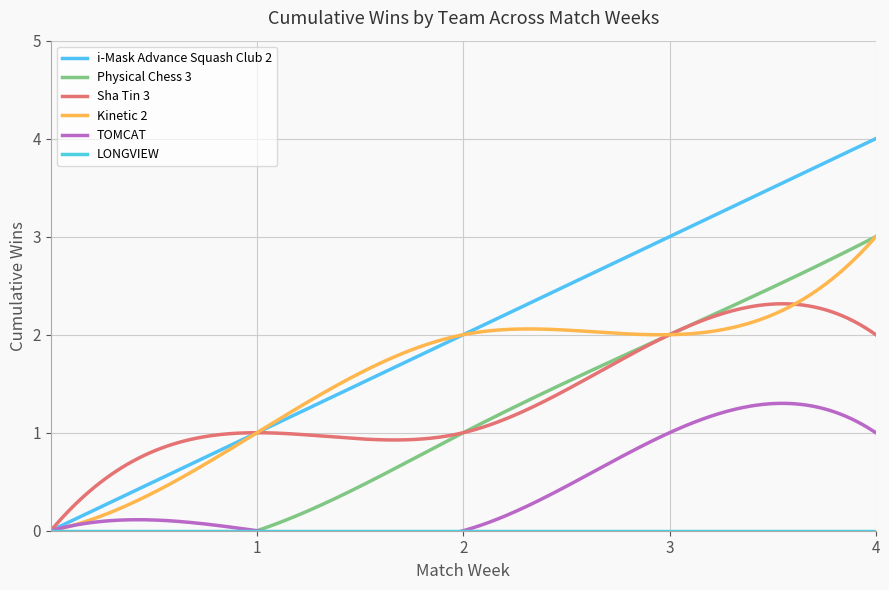

What is the difference between the maximum and minimum values in the i-Mask Advance Squash Club 2 series?

4.0